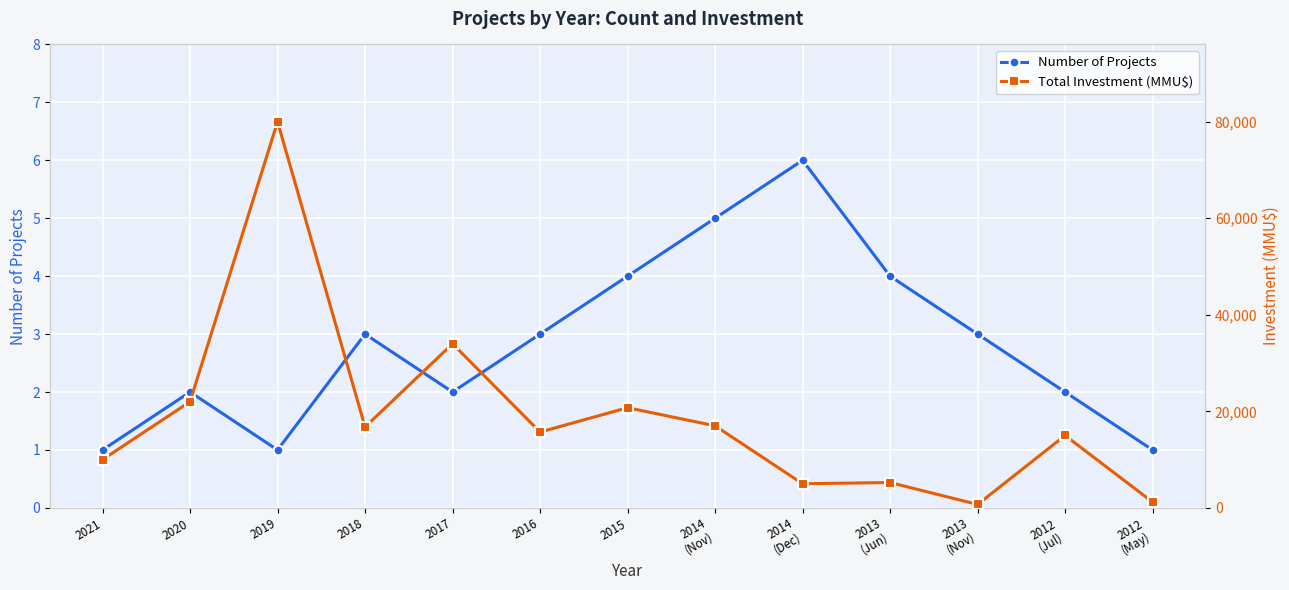

Is this an area chart (filled region under the line)?

No